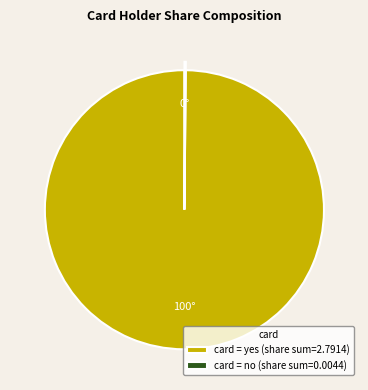

True or false: card = yes (share sum=2.7914) accounts for 94% of the total.

False